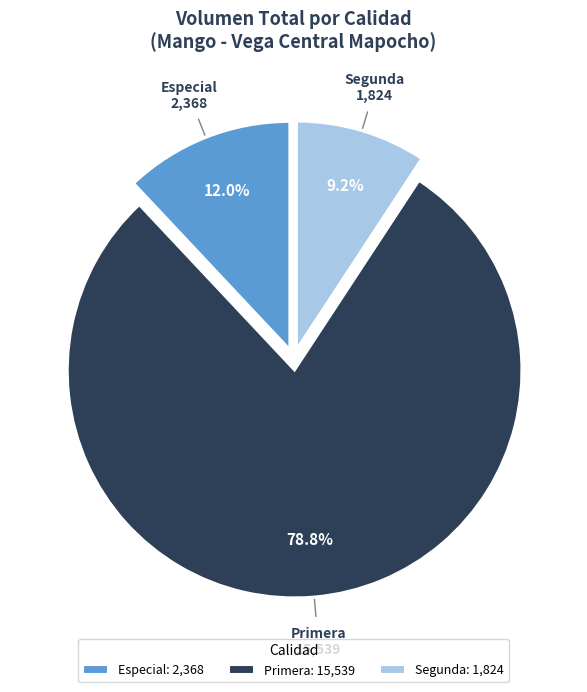

Between Segunda and Primera, which is larger?

Primera